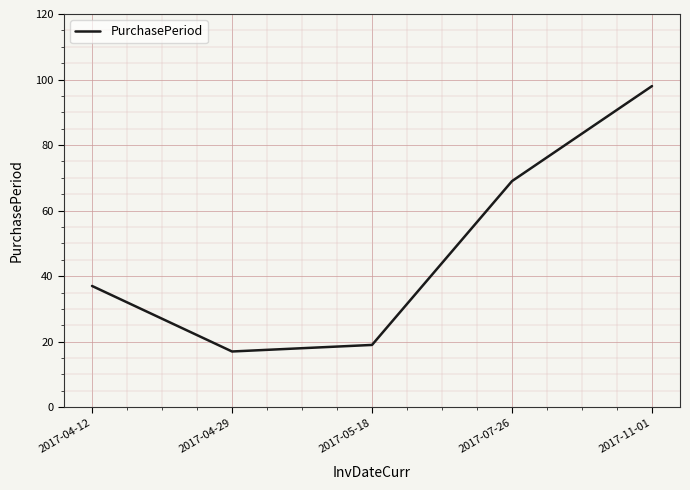

What is the sum of the values at 2017-07-26 and 2017-05-18?

88